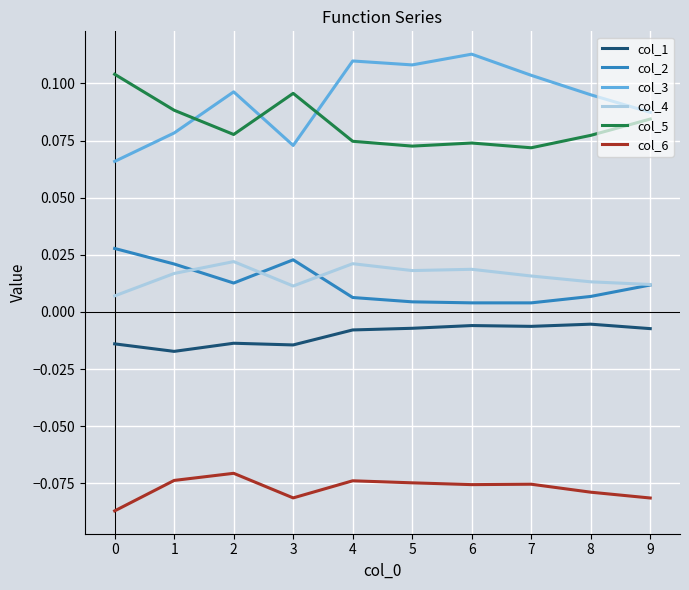

Is it true that col_6 equals -0.0 at 7?

False